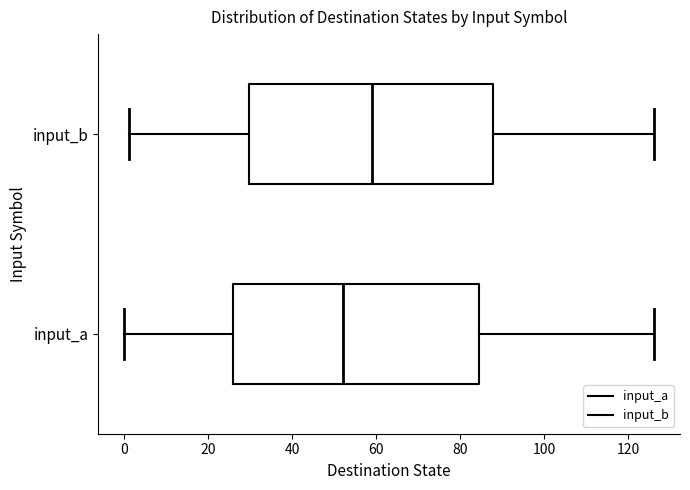

Where is the left edge of the box for input_a on the x-axis? The values are not printed on the chart, so give them approximately, as read against the axis.

26